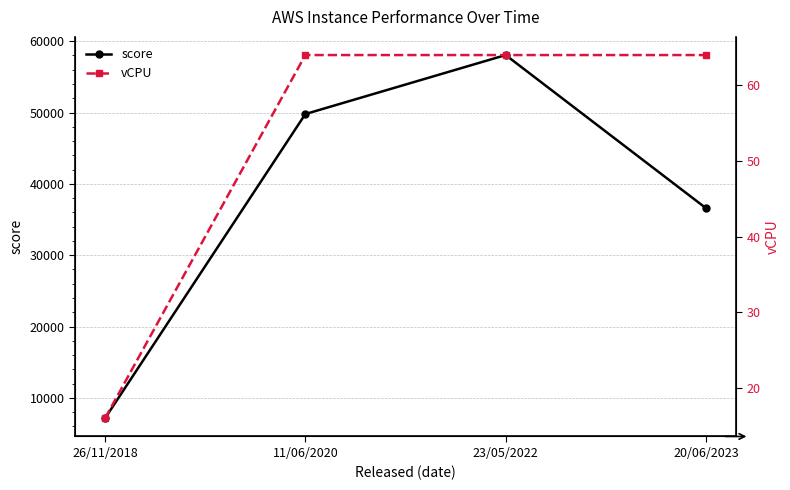

What is the label of the 2nd point from the right?

23/05/2022